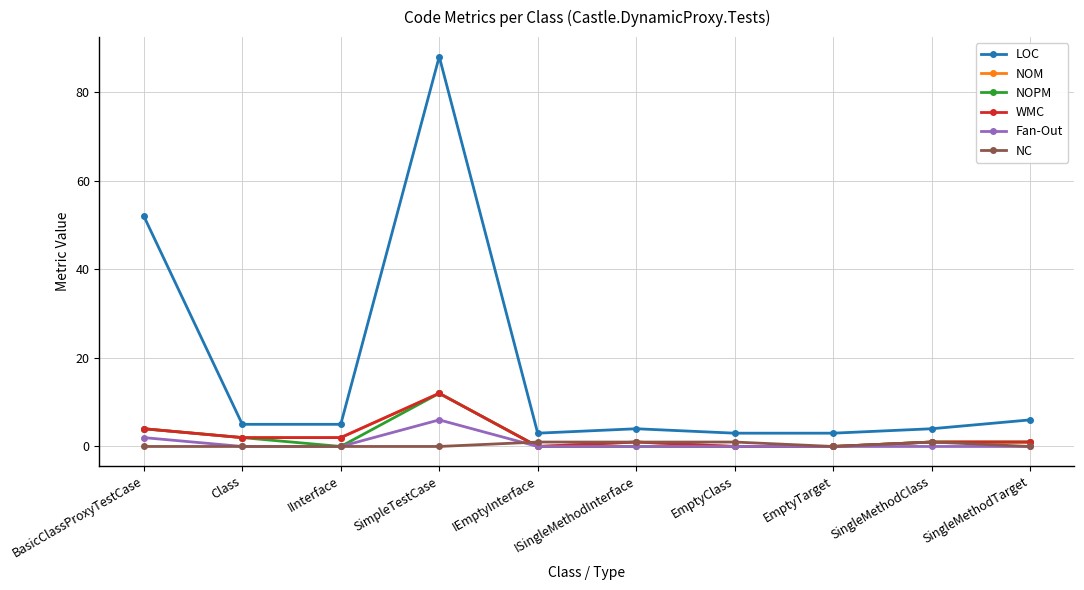

Does the chart have visible grid lines?

Yes